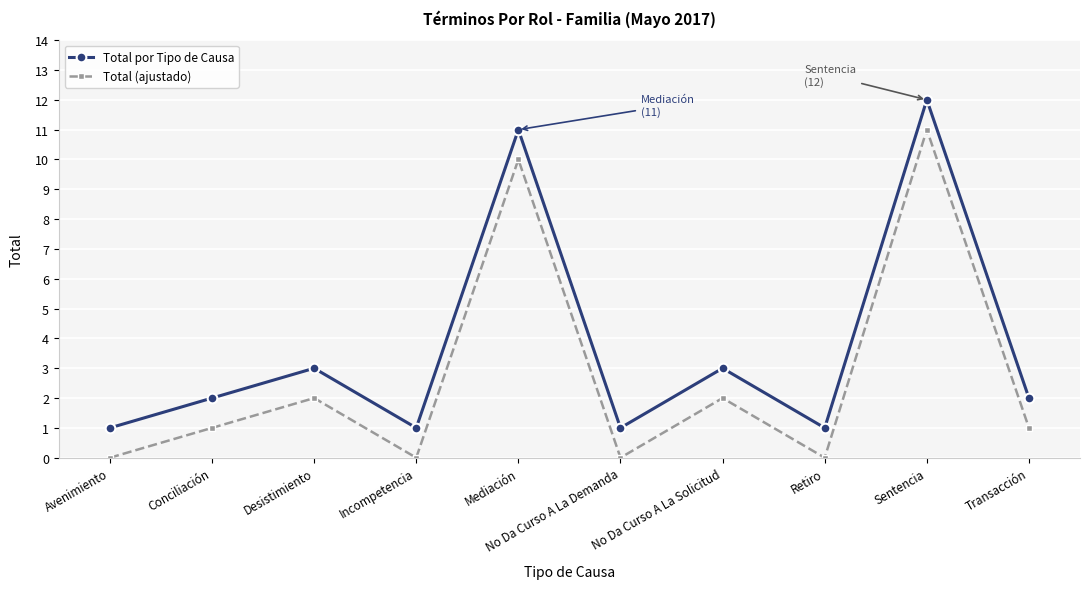

Reading right to left, what are all the values shown in this chart?

Total por Tipo de Causa: 2	12	1	3	1	11	1	3	2	1
Total (ajustado): 1	11	0	2	0	10	0	2	1	0